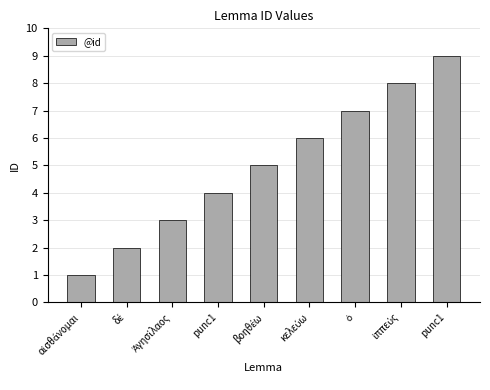

How many bars are there in total?

9